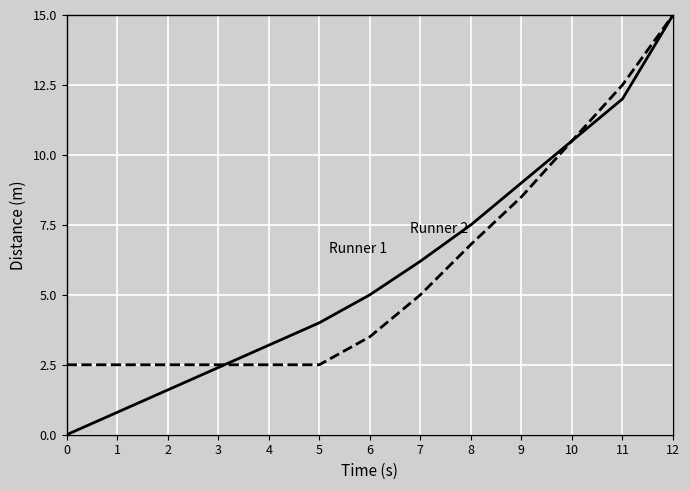

Which category has the highest value across all series?

12